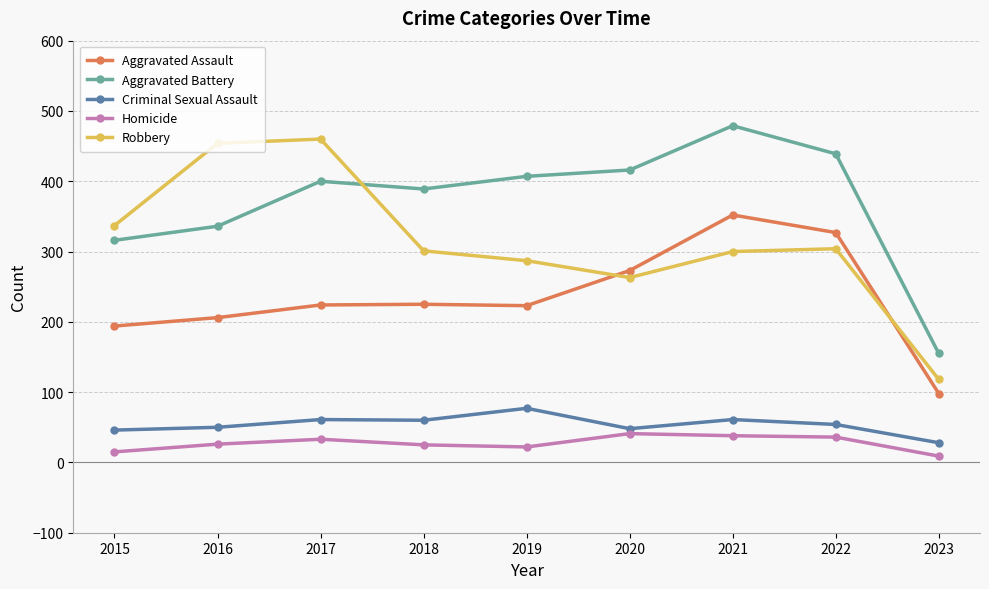

True or false: Homicide has a value of 36 at 2022.

True